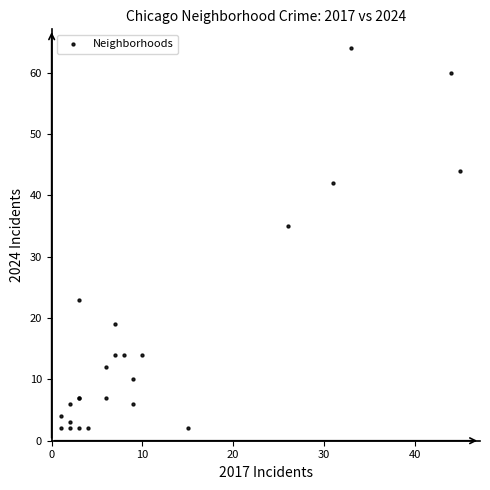

What Y value in the scatter plot is closest to 33?

35